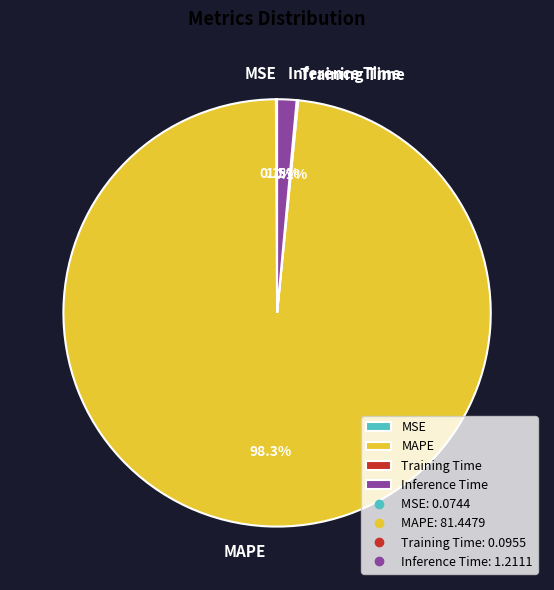

What is the largest slice in the pie chart?

MAPE